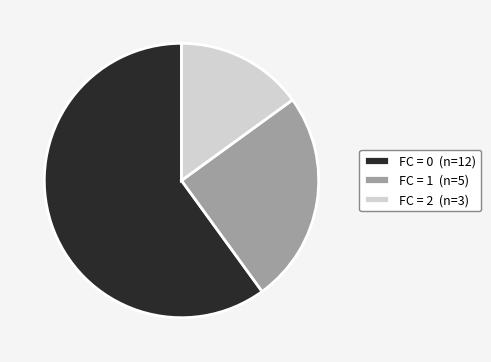

Which slice is the smallest?

FC = 2 (n=3)